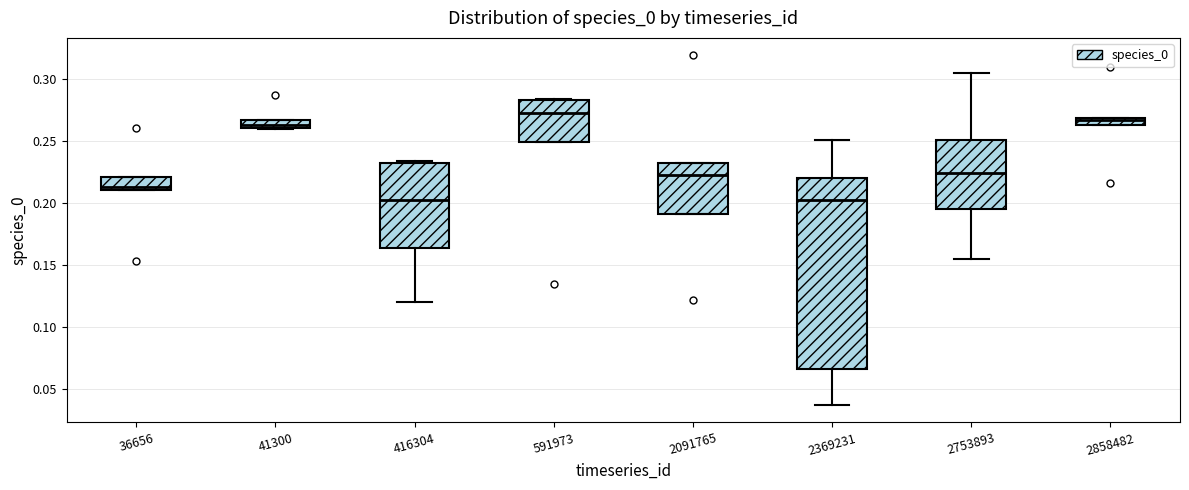

Where is the upper edge of the box at x = 41300 on the y-axis? The values are not printed on the chart, so give them approximately, as read against the axis.

0.265